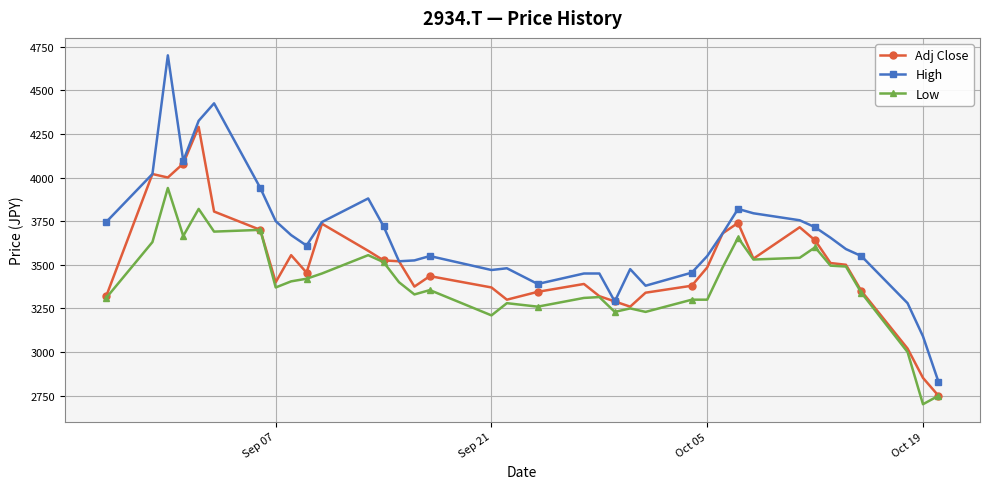

Which series has the largest range (max minus min)?

High